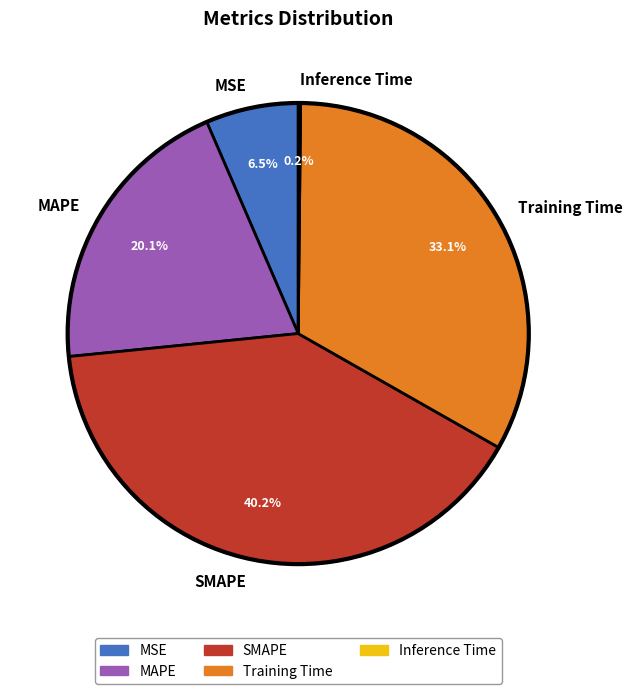

Between MSE and Training Time, which is larger?

Training Time